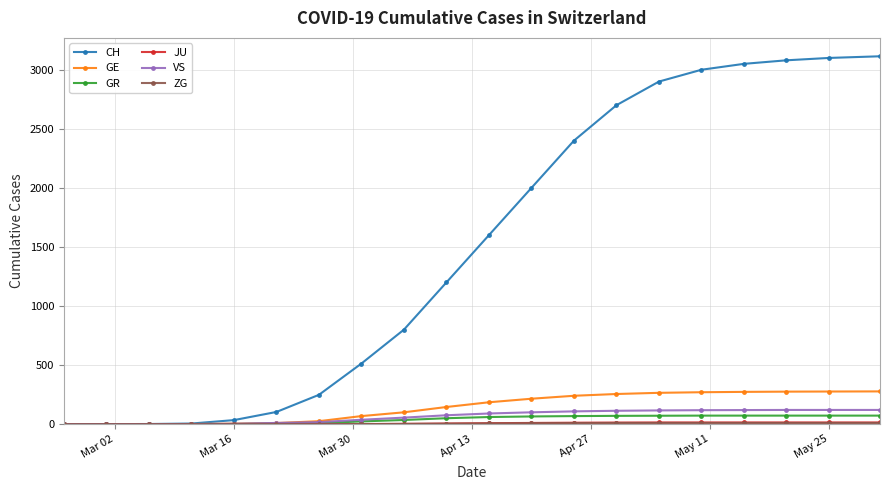

How many distinct data groups are displayed?

6